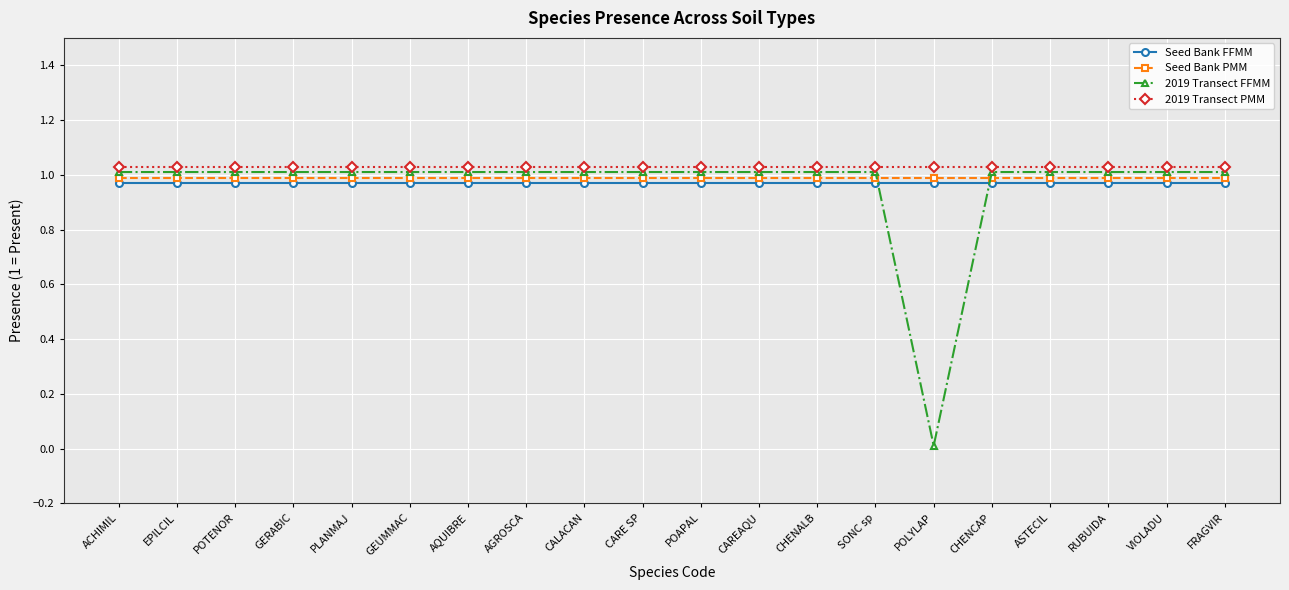

The value of Seed Bank FFMM at VIOLADU is 1.0. True or false?

True